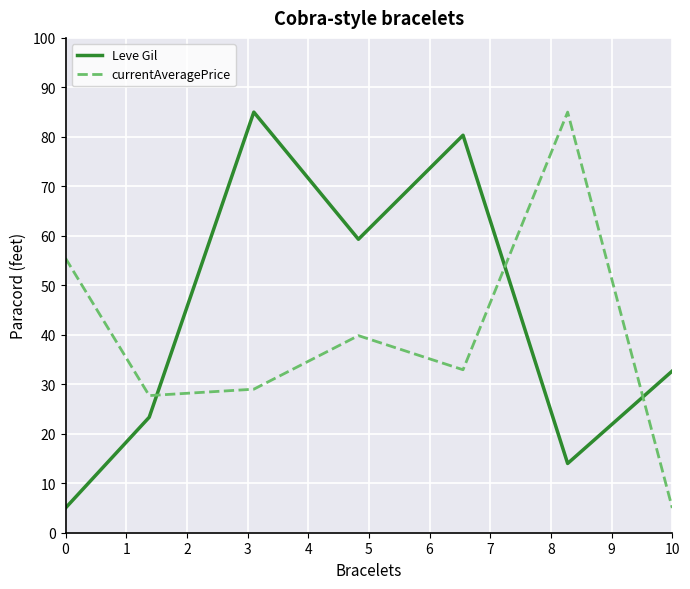

Which series ends up on top after the final intersection of Leve Gil and currentAveragePrice?

Leve Gil